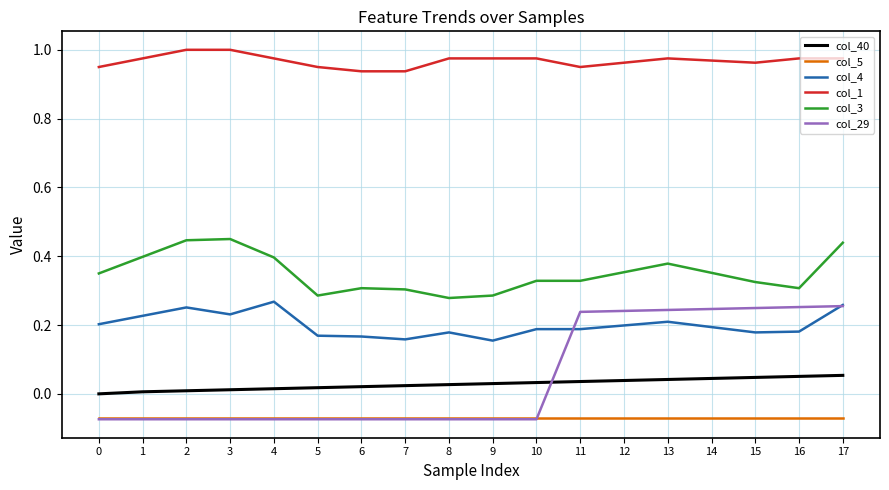

True or false: col_40 and col_1 intersect in this chart.

False